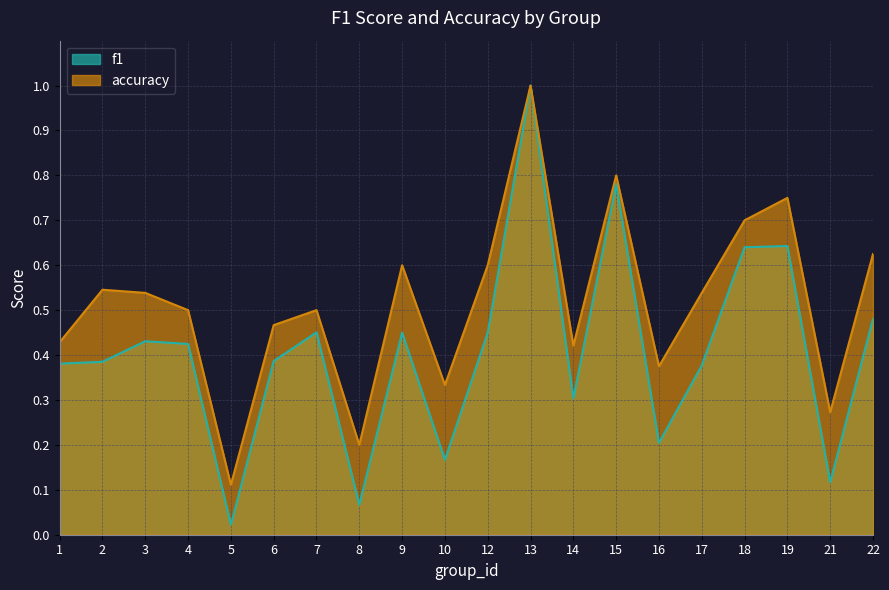

Reading right to left, list all the values displayed in this chart.

f1: 0.5	0.1	0.6	0.6	0.4	0.2	0.8	0.3	1.0	0.5	0.2	0.5	0.1	0.5	0.4	0.0	0.4	0.4	0.4	0.4
accuracy: 0.6	0.3	0.8	0.7	0.5	0.4	0.8	0.4	1.0	0.6	0.3	0.6	0.2	0.5	0.5	0.1	0.5	0.5	0.5	0.4